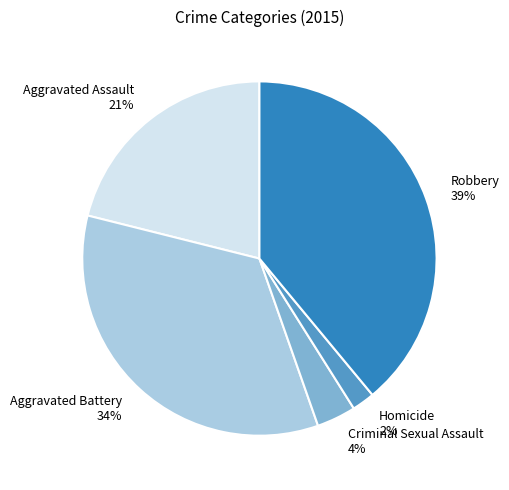

Which slice is the smallest?

Homicide